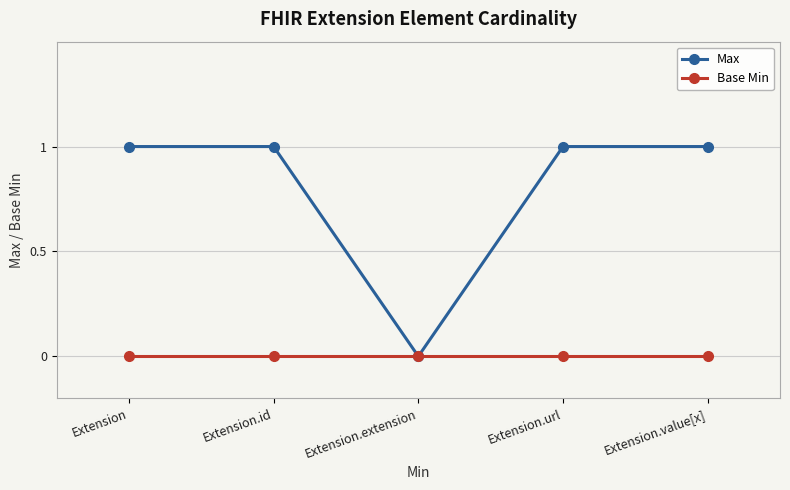

How many lines are shown in the chart?

2